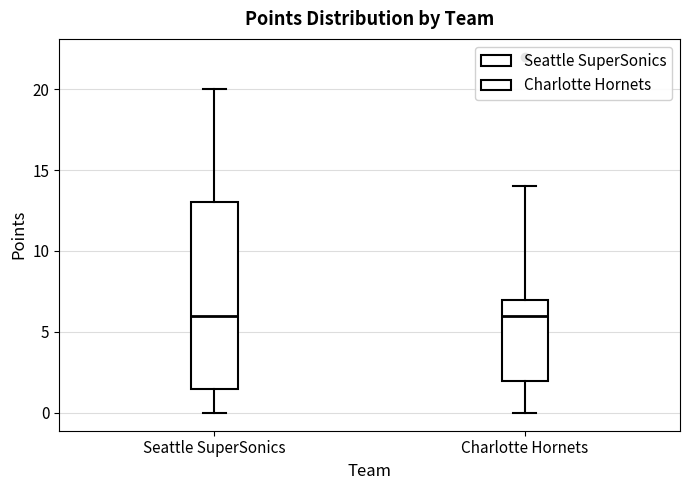

Reading left to right, read every box against the y-axis: the position of its median line, the range the box covers, and the ends of its whiskers. The values are not printed on the chart, so give them approximately, as read against the axis.

Seattle SuperSonics: median 6.0, box 1.5 to 13.0, whiskers 0.0 to 20.0
Charlotte Hornets: median 6.0, box 2.0 to 7.0, whiskers 0.0 to 14.0